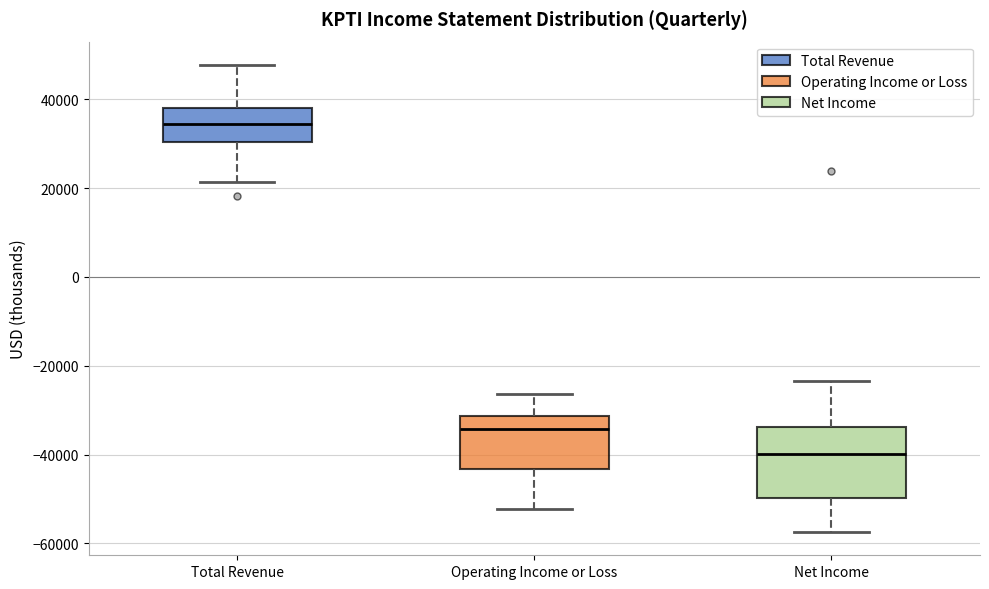

Which box's median line is the highest?

Total Revenue